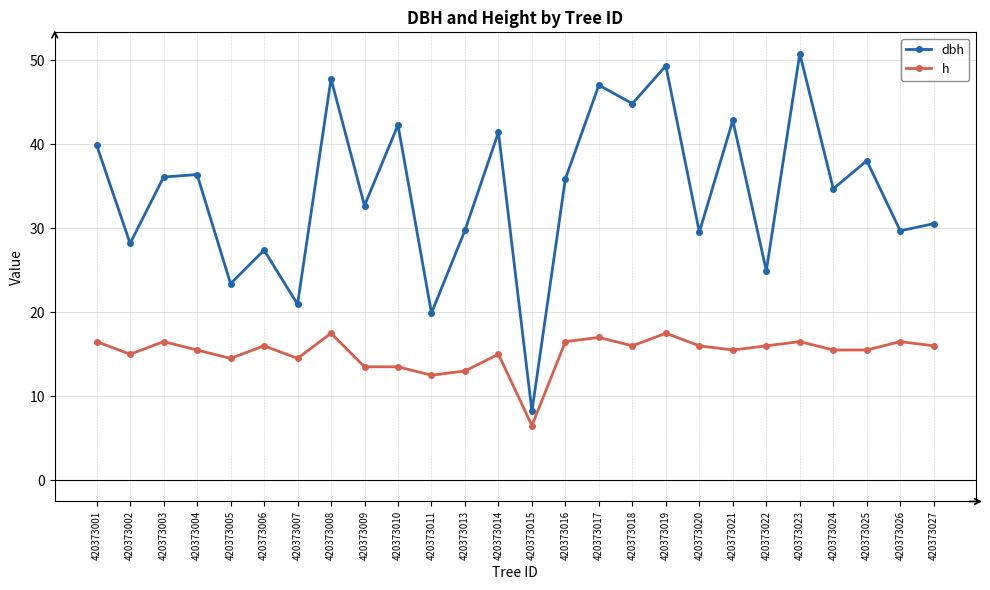

How many data points does each series have?

26